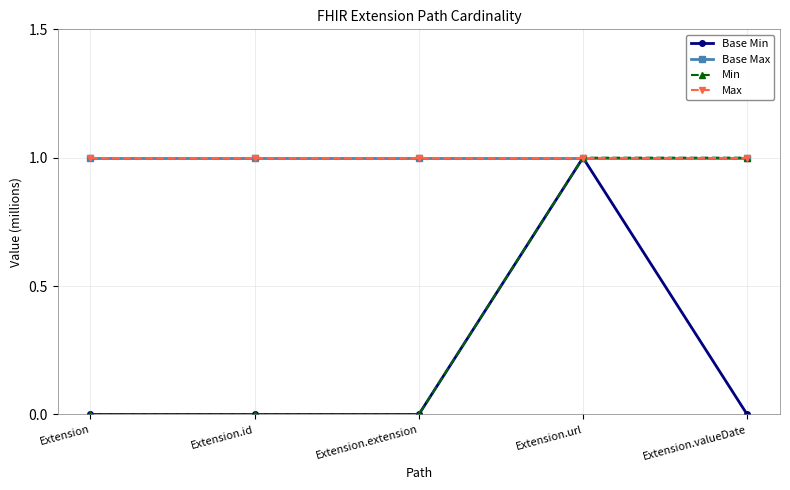

Does the chart have visible grid lines?

Yes